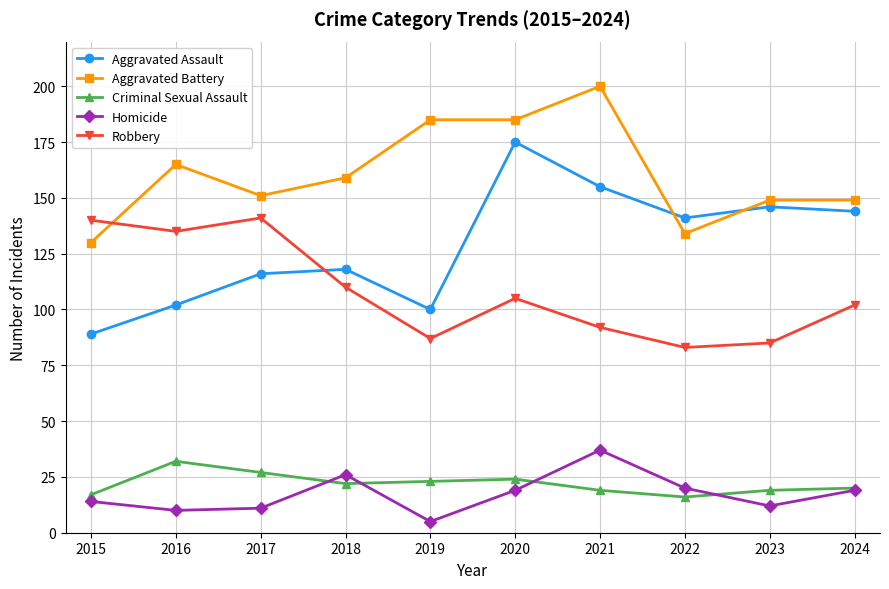

What value does the Robbery series have at 2015?

140